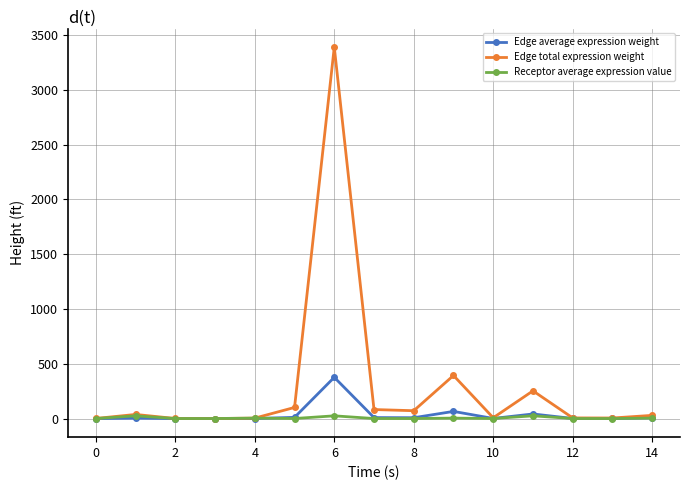

True or false: Edge total expression weight has more than 2 interior local peaks.

True